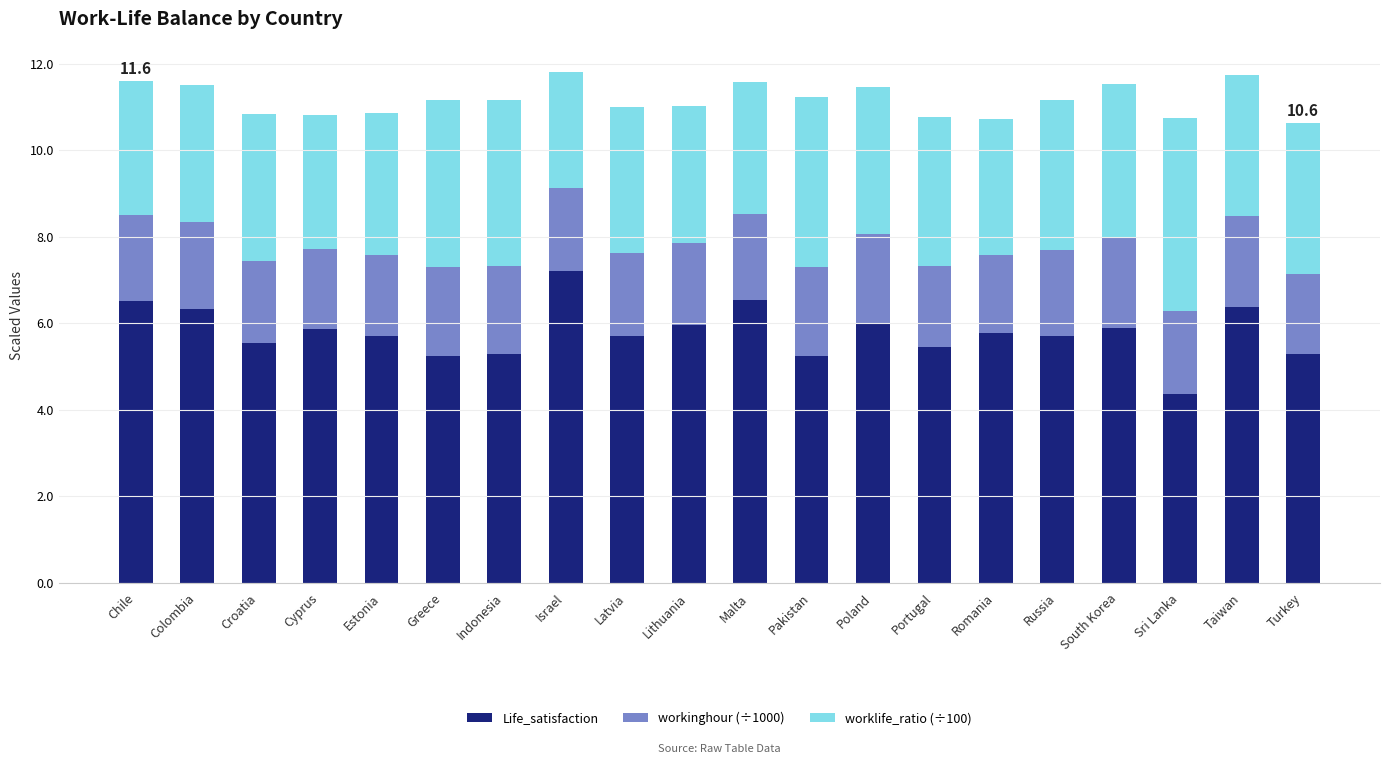

At which label does Life_satisfaction first exceed 5?

Chile